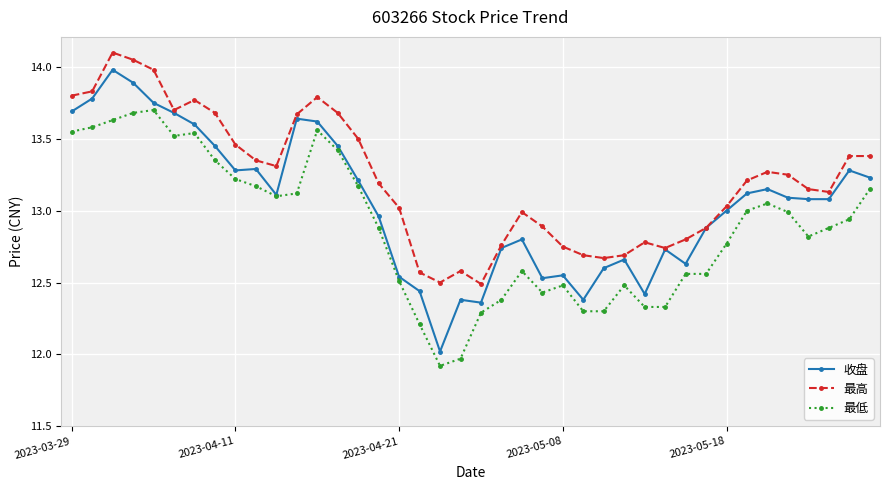

True or false: 收盘 has more than 0 points higher than both neighbors.

True